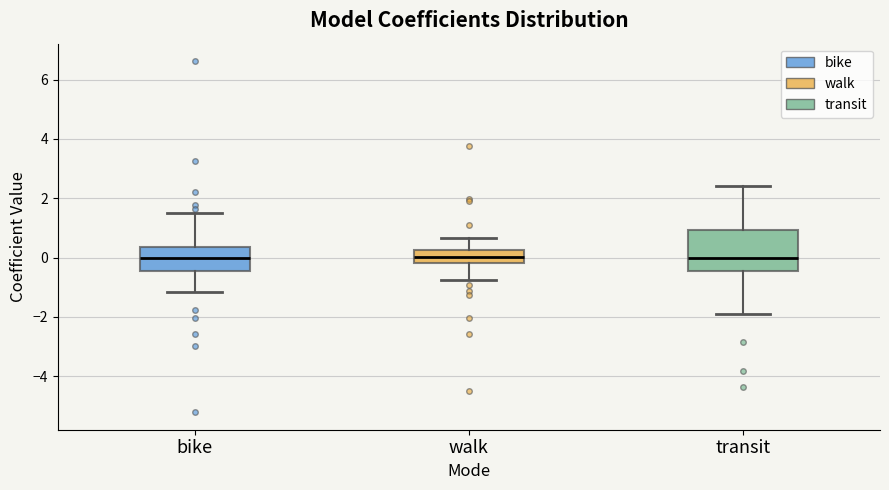

Reading left to right, transcribe this box plot: for each box, give where its median line is, the range the box spans, and where its two whiskers end, as read against the y-axis. The values are not printed on the chart, so give them approximately, as read against the axis.

bike: median 0.0, box -0.4 to 0.4, whiskers -1.2 to 1.6
walk: median 0.0, box -0.2 to 0.2, whiskers -0.8 to 0.6
transit: median 0.0, box -0.4 to 1.0, whiskers -2.0 to 2.4